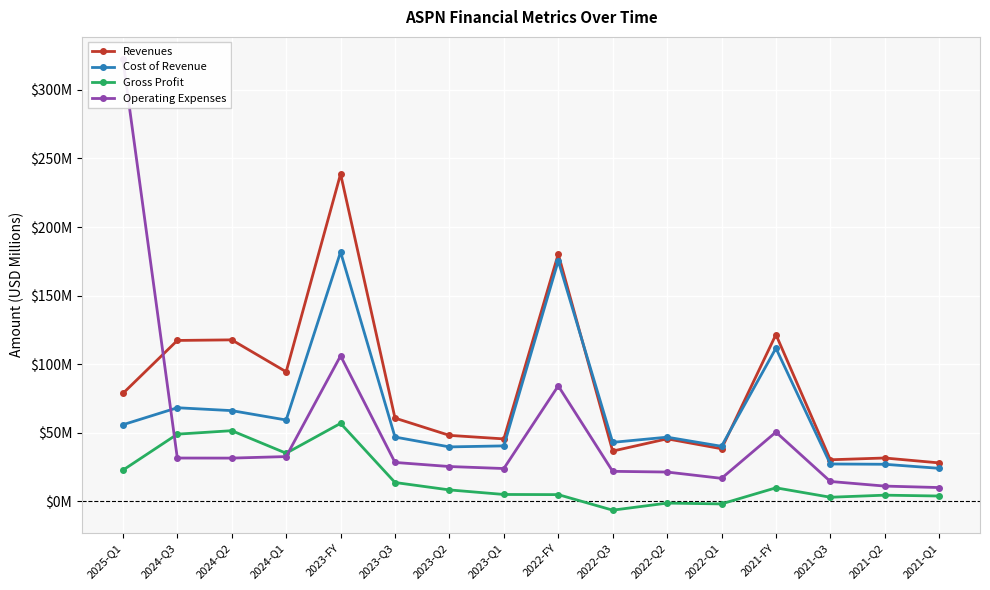

What are all the series names shown in the legend?

Revenues, Cost of Revenue, Gross Profit, Operating Expenses